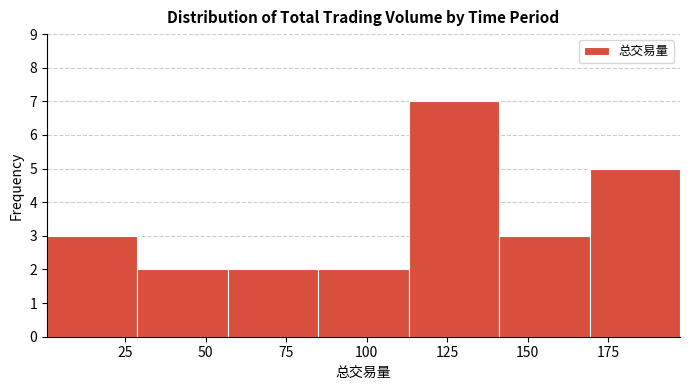

Over which range of the x-axis is the bar tallest?

115 to 140